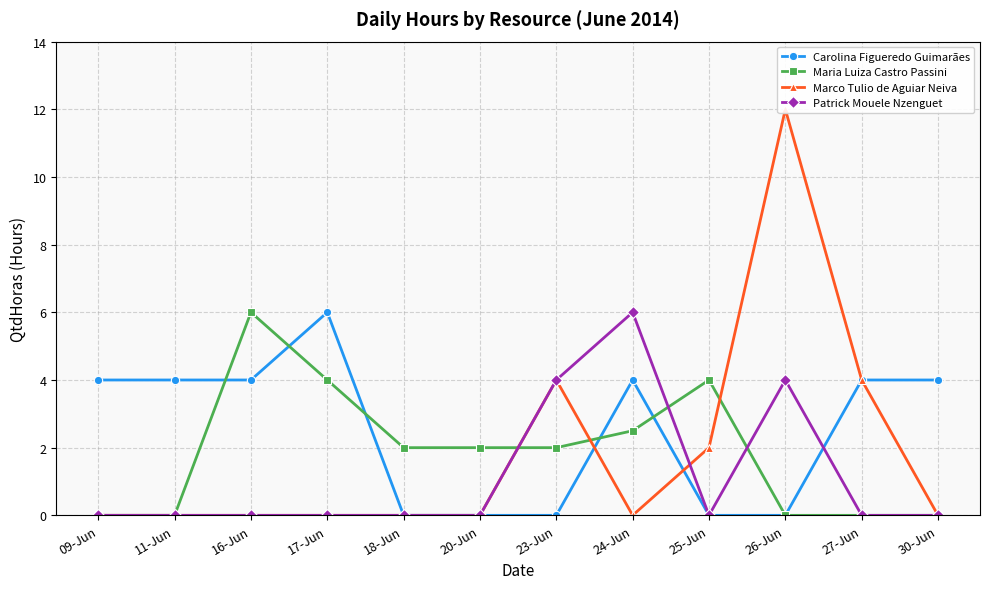

What is the difference between the second highest and second lowest values in the Patrick Mouele Nzenguet series?

4.0